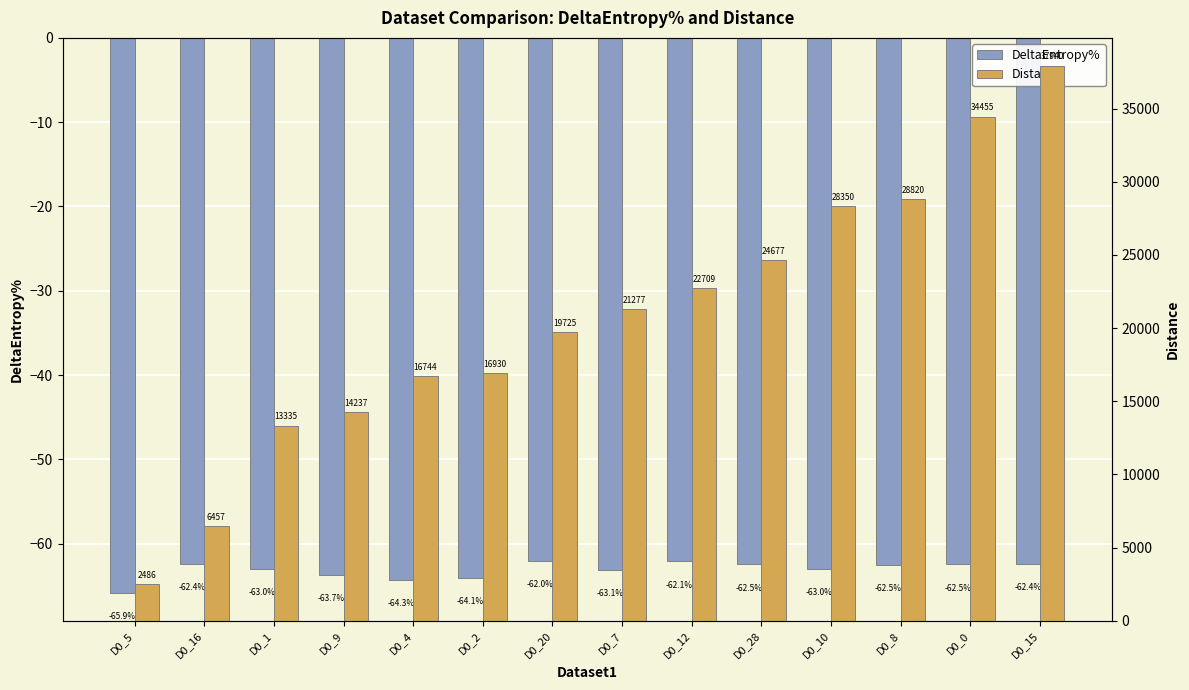

Rank the series at D0_8 from lowest to highest value.

DeltaEntropy%, Distance